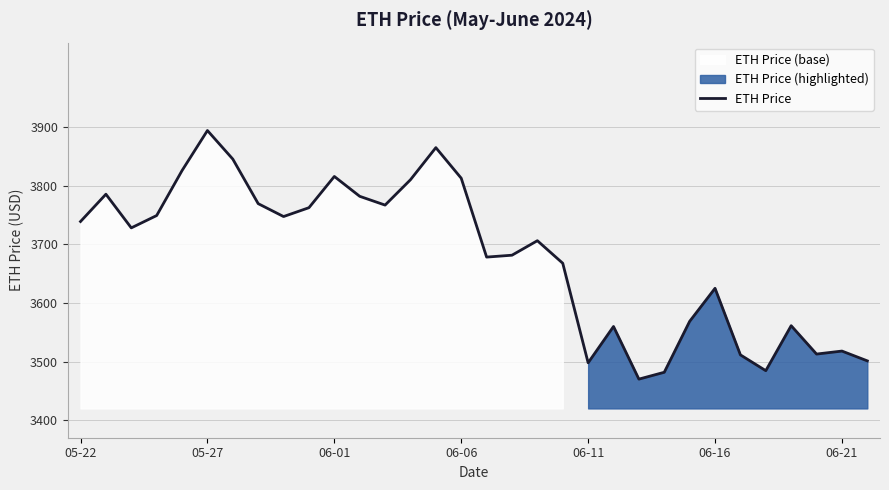

Count the number of values greater than 3728.

16